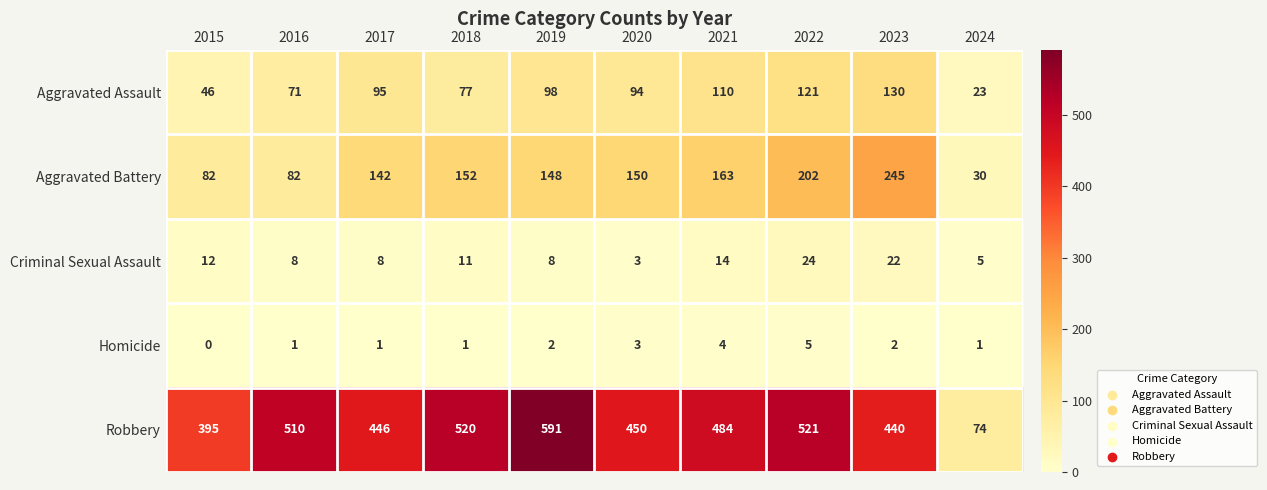

Where is Aggravated Battery nearest to the value 137?

2017